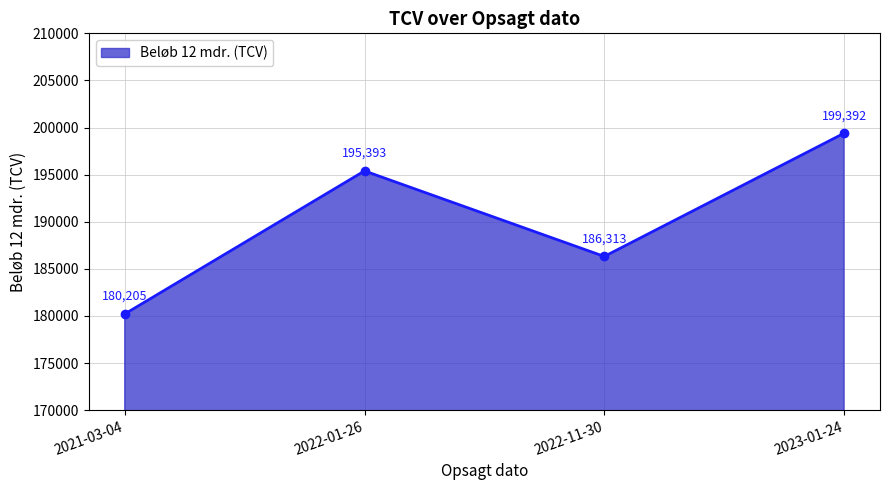

Read the value at 2022-01-26.

195393.1